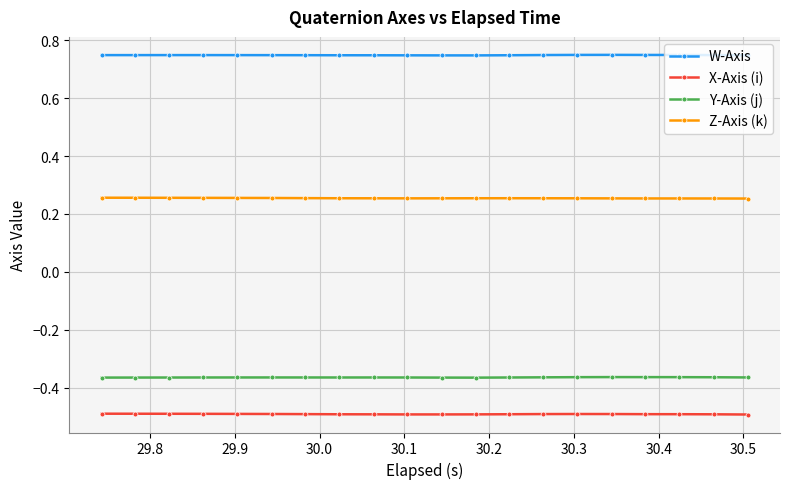

True or false: W-Axis and Y-Axis (j) intersect in this chart.

False